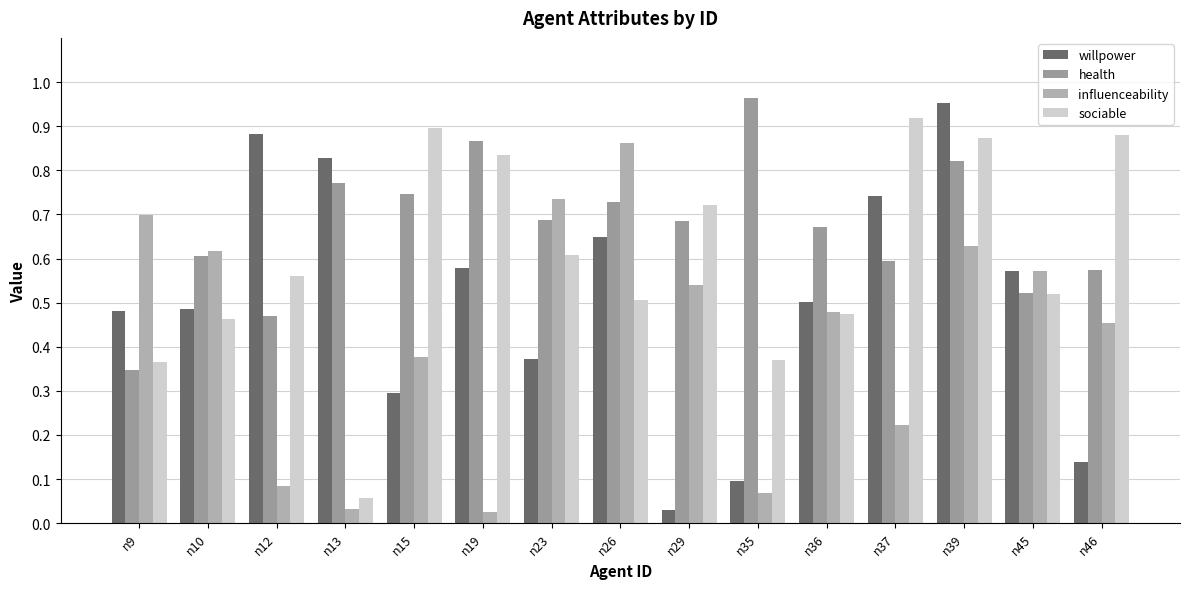

Reading right to left, what are all the values shown in this chart?

willpower: n46=0.1	n45=0.6	n39=1.0	n37=0.7	n36=0.5	n35=0.1	n29=0.0	n26=0.6	n23=0.4	n19=0.6	n15=0.3	n13=0.8	n12=0.9	n10=0.5	n9=0.5
health: n46=0.6	n45=0.5	n39=0.8	n37=0.6	n36=0.7	n35=1.0	n29=0.7	n26=0.7	n23=0.7	n19=0.9	n15=0.7	n13=0.8	n12=0.5	n10=0.6	n9=0.3
influenceability: n46=0.5	n45=0.6	n39=0.6	n37=0.2	n36=0.5	n35=0.1	n29=0.5	n26=0.9	n23=0.7	n19=0.0	n15=0.4	n13=0.0	n12=0.1	n10=0.6	n9=0.7
sociable: n46=0.9	n45=0.5	n39=0.9	n37=0.9	n36=0.5	n35=0.4	n29=0.7	n26=0.5	n23=0.6	n19=0.8	n15=0.9	n13=0.1	n12=0.6	n10=0.5	n9=0.4